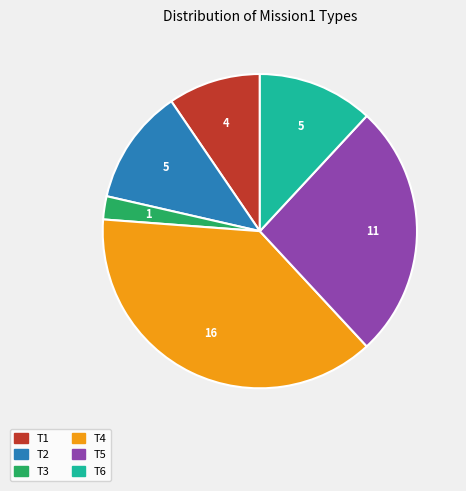

The T2 slice represents 1% of the pie. True or false?

False